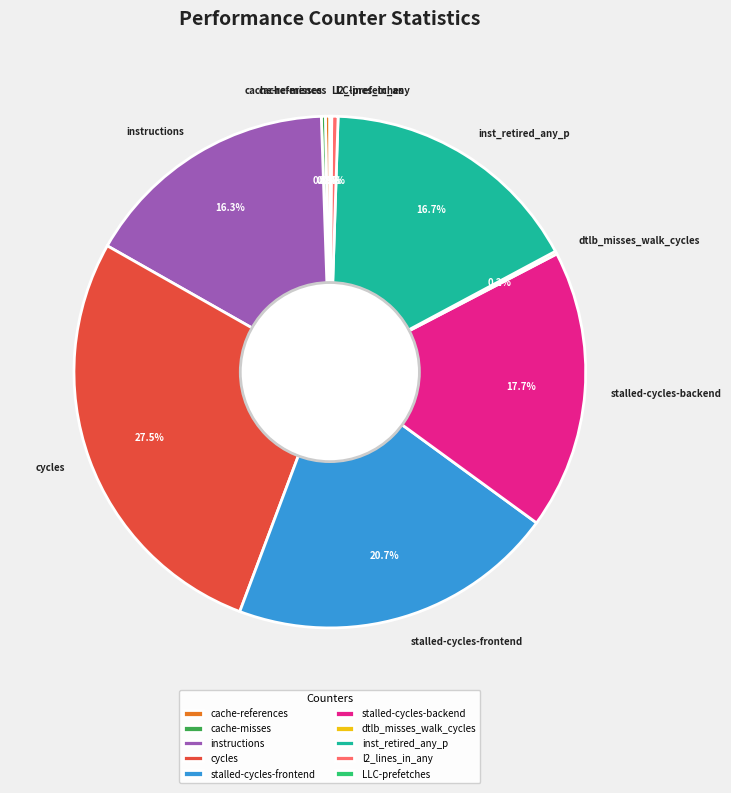

Approximately how many times larger is the value at instructions compared to stalled-cycles-frontend?

0.8